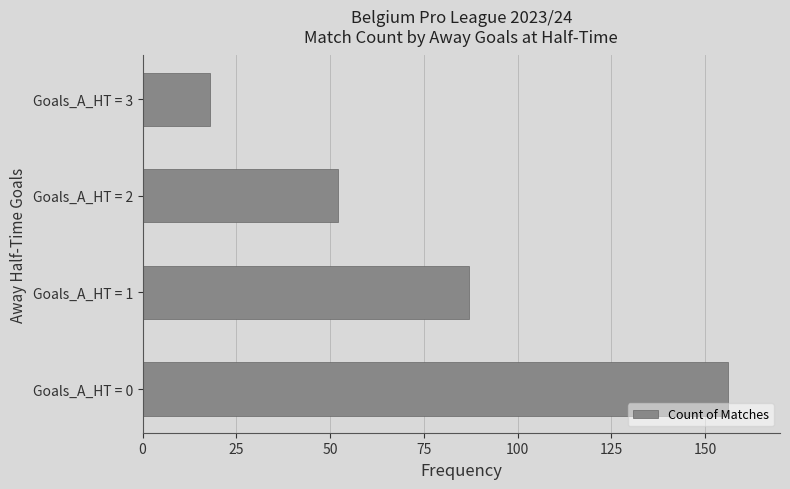

How many values are between 52 and 156?

3